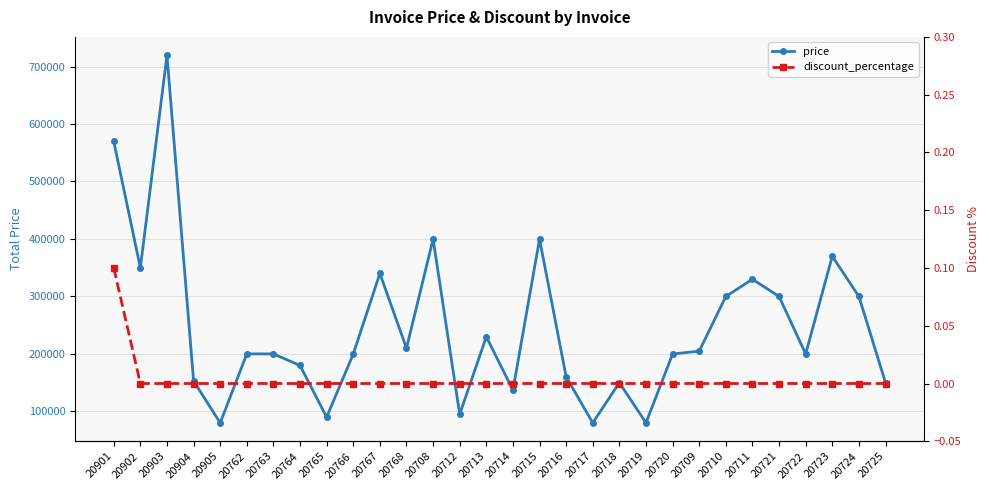

At which category is the sum across all series the highest?

20903